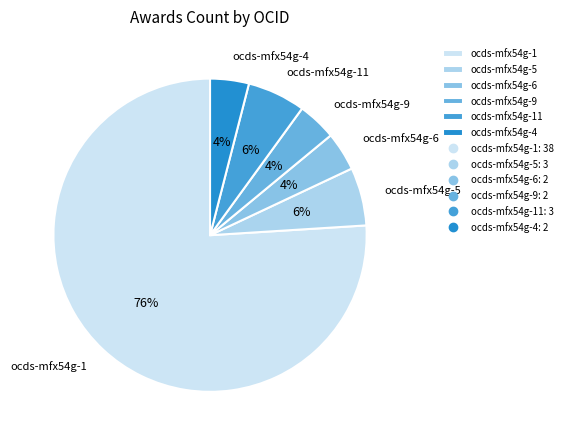

Combined, do ocds-mfx54g-6 and ocds-mfx54g-11 account for over 50%?

No